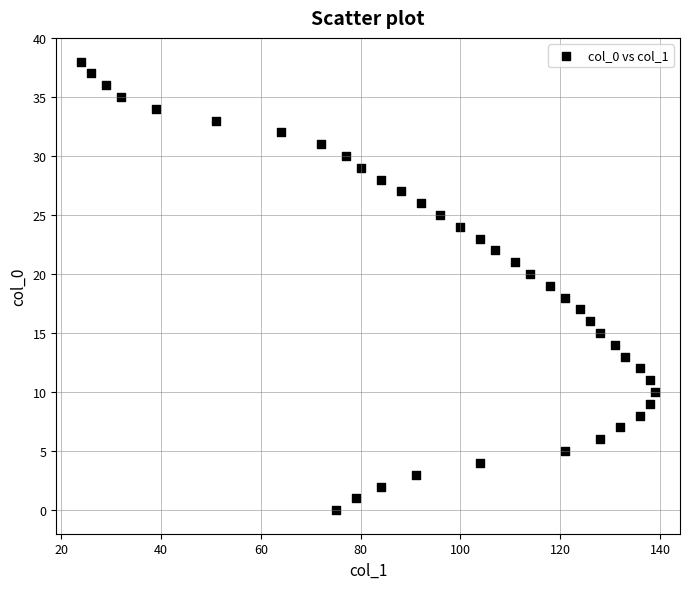

What is the range of Y values (max minus min)?

38